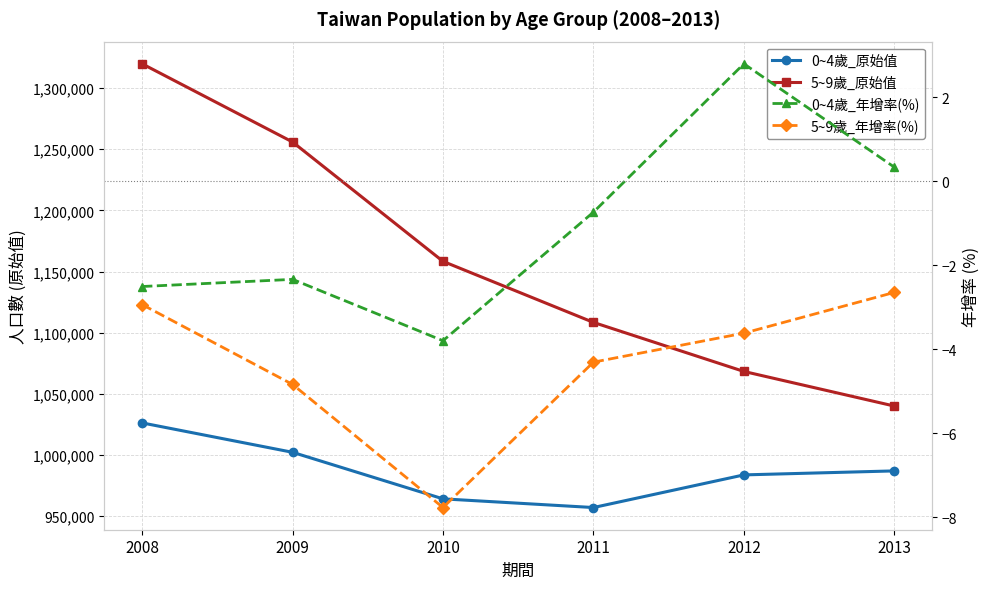

Rank the series by their maximum value, from highest to lowest.

5~9歲_原始值, 0~4歲_原始值, 0~4歲_年增率(%), 5~9歲_年增率(%)